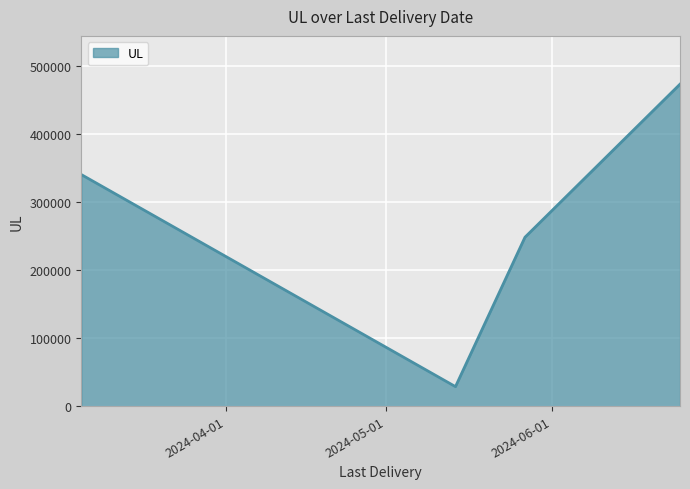

Reading left to right, list all the values displayed in this chart.

340369	28603	248209	473221